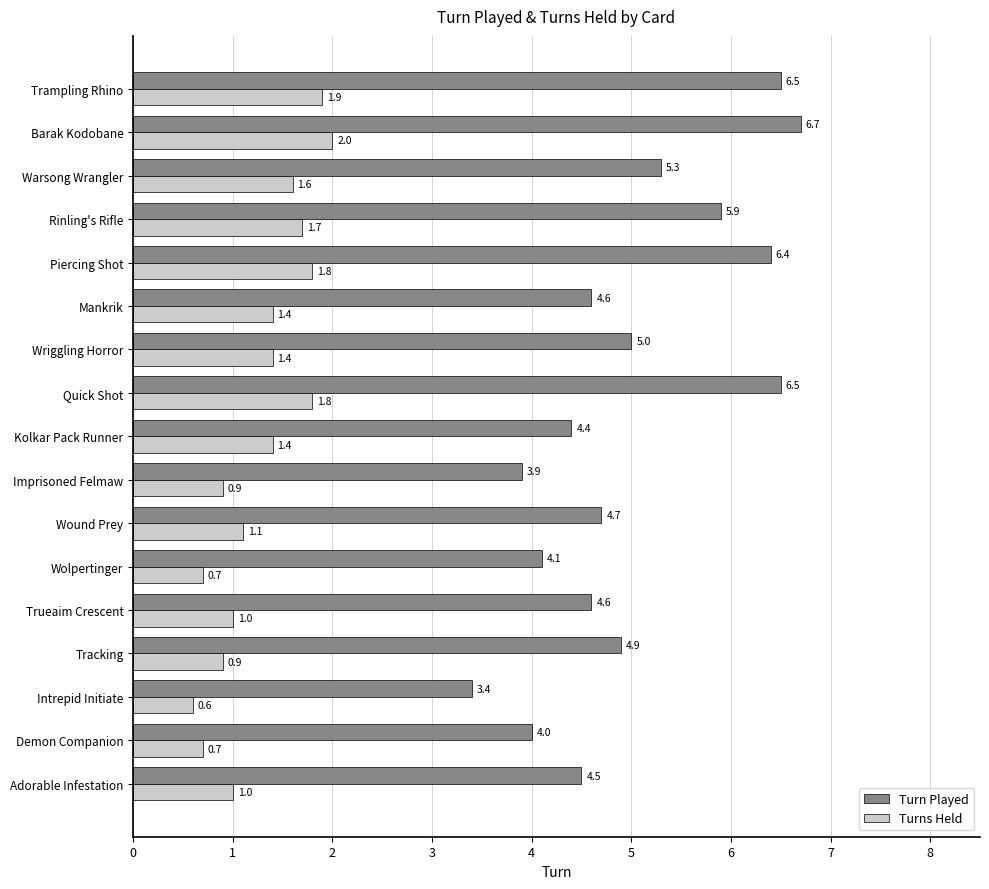

The value of Turn Played at Tracking is 6.8. True or false?

False